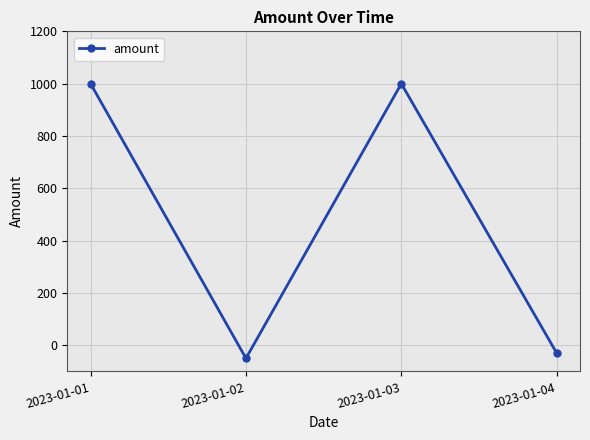

What is the difference between the maximum and minimum values?

1050